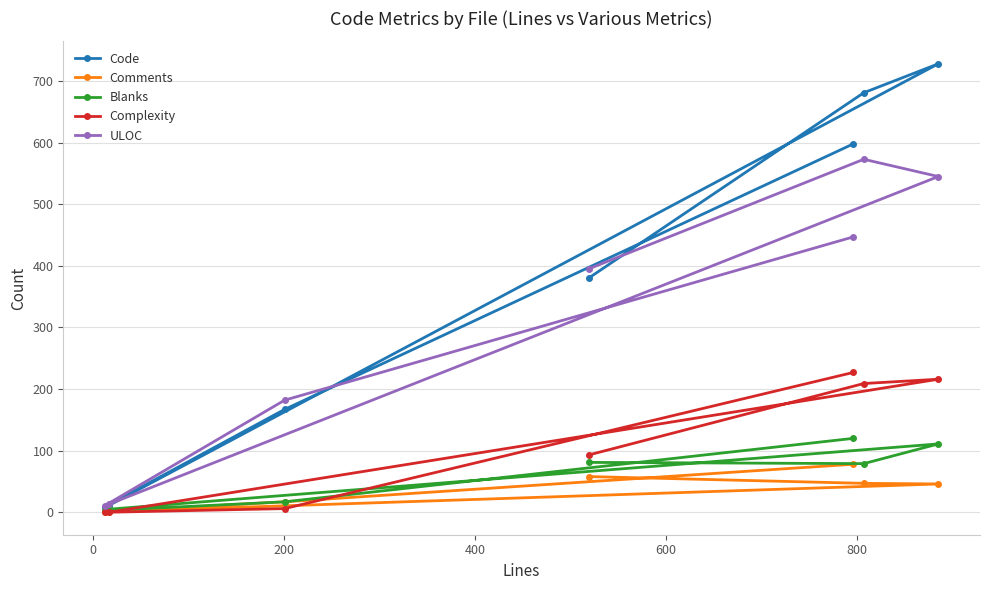

How many lines are shown in the chart?

5